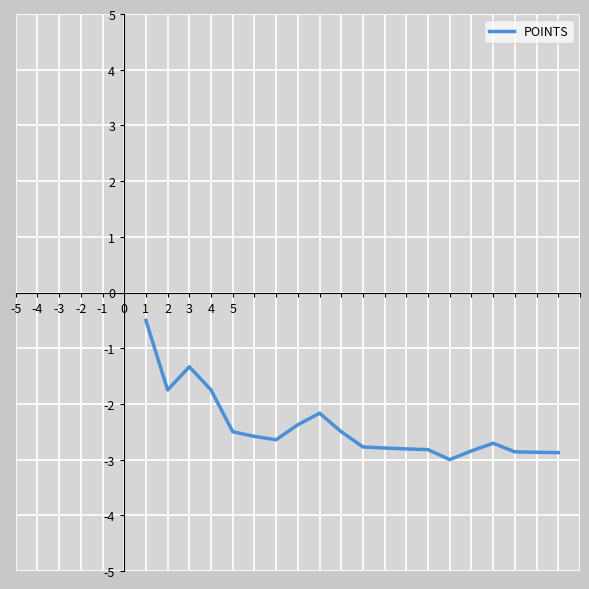

What is the maximum value shown in the chart?

-0.5